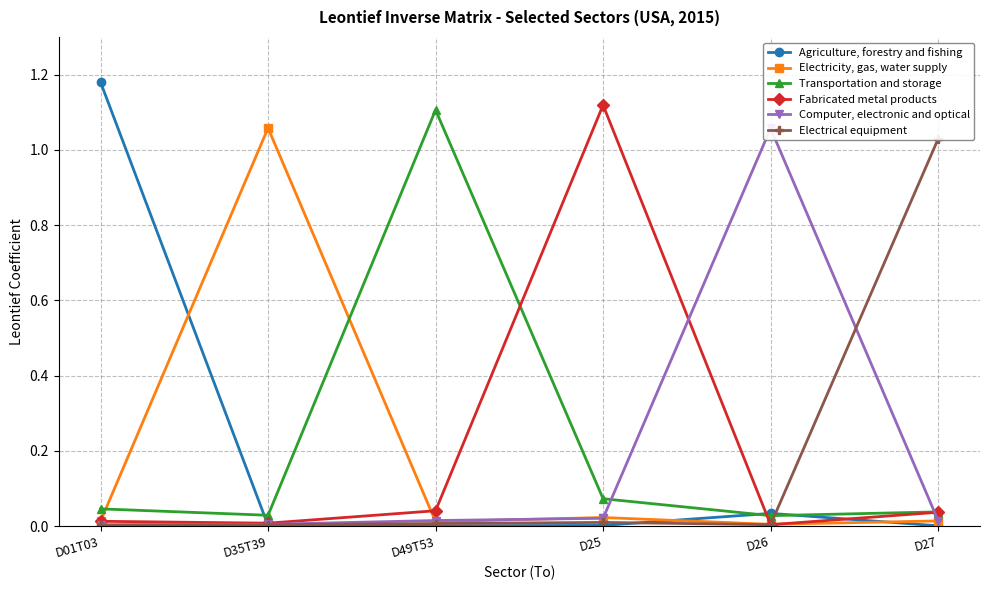

How many interior local peaks does the Agriculture, forestry and fishing series have?

1